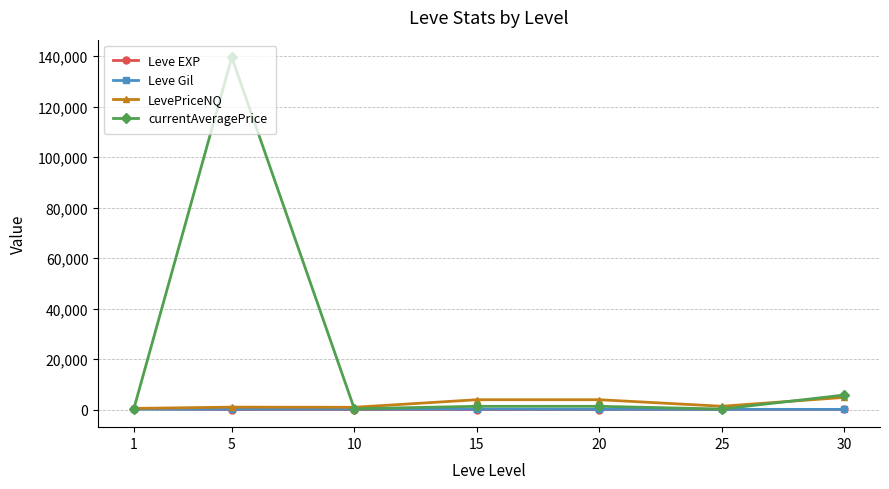

Which series changed the most between 25 and 30?

currentAveragePrice